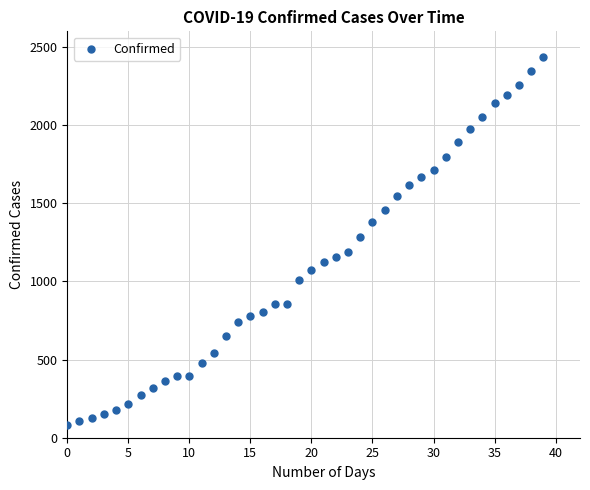

What is the range of Y values (max minus min)?

2358